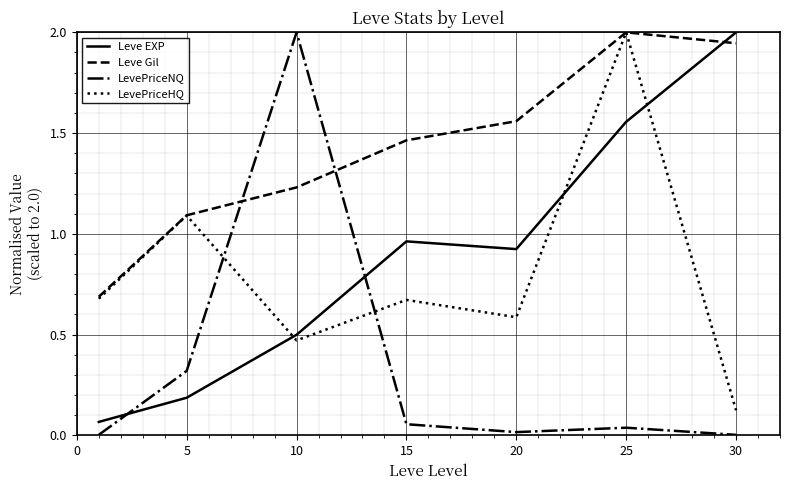

How many times do LevePriceHQ and LevePriceNQ cross each other?

2